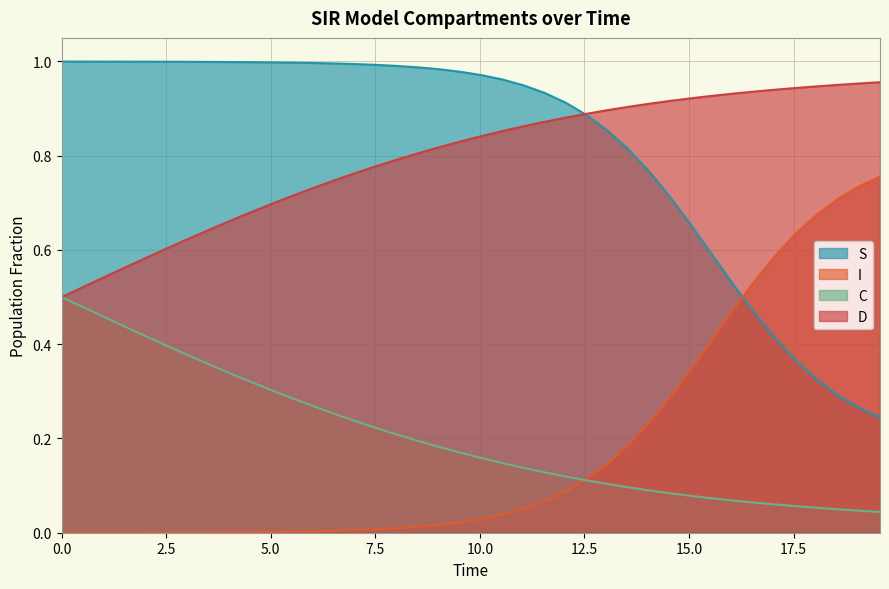

True or false: S and C cross at least once.

False